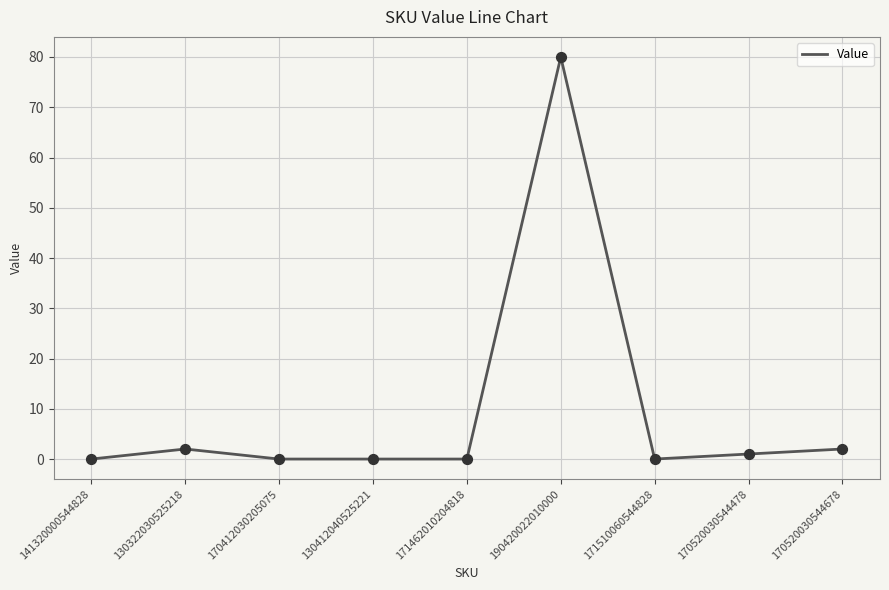

What is the change in value from 190420022010000 to 170520030544478?

-79